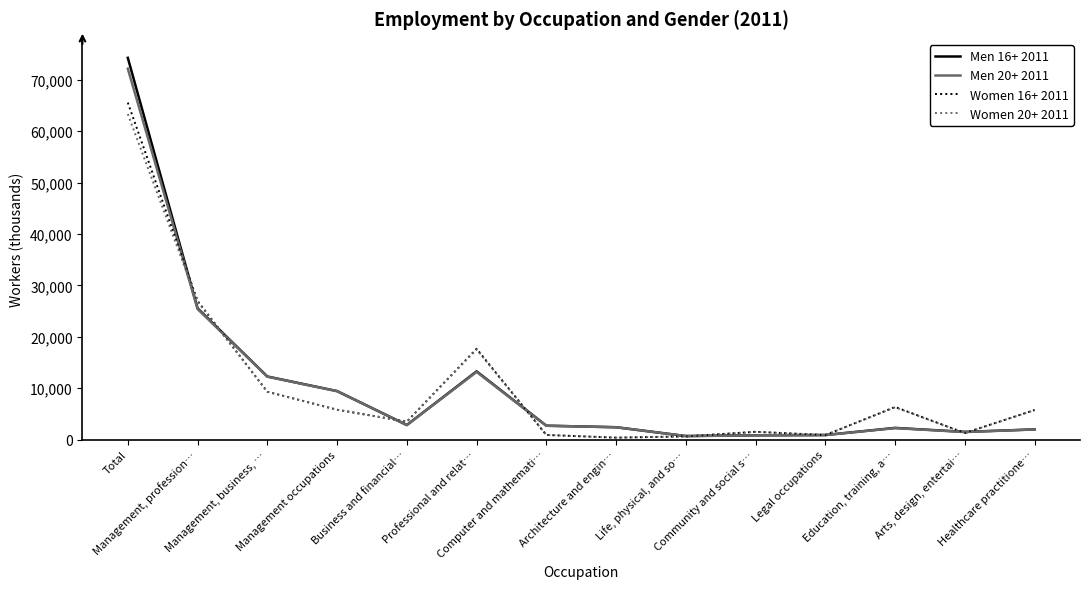

What are all the series names shown in the legend?

Men 16+ 2011, Men 20+ 2011, Women 16+ 2011, Women 20+ 2011